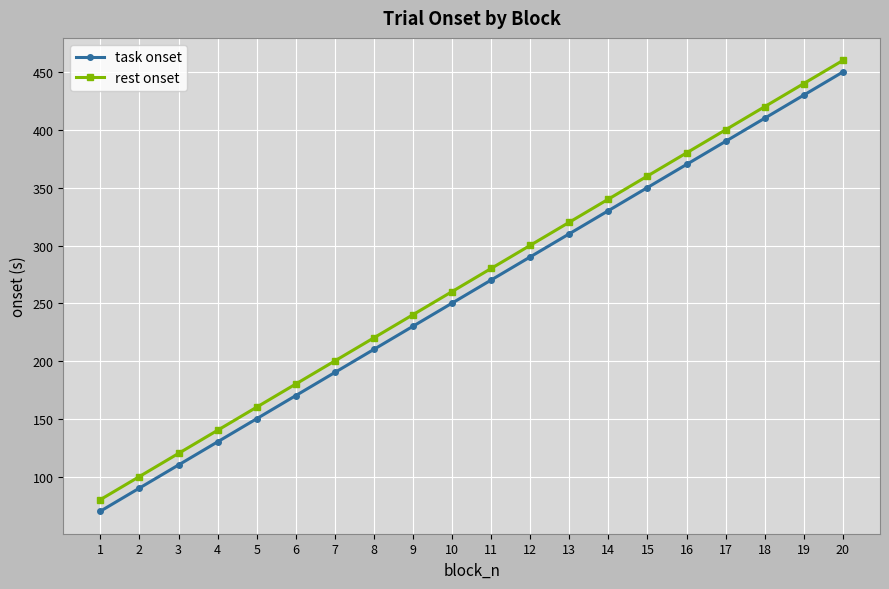

Does the chart have visible grid lines?

Yes